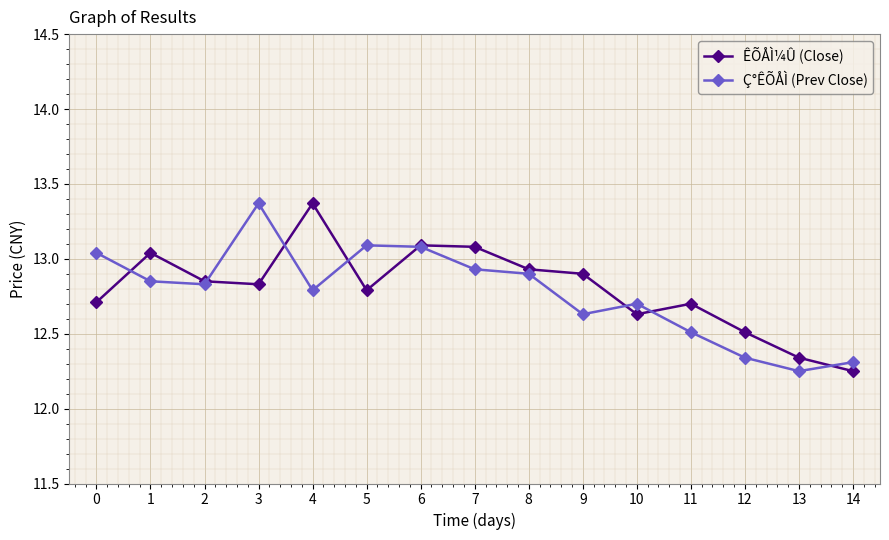

At how many categories does at least one series exceed 12?

15